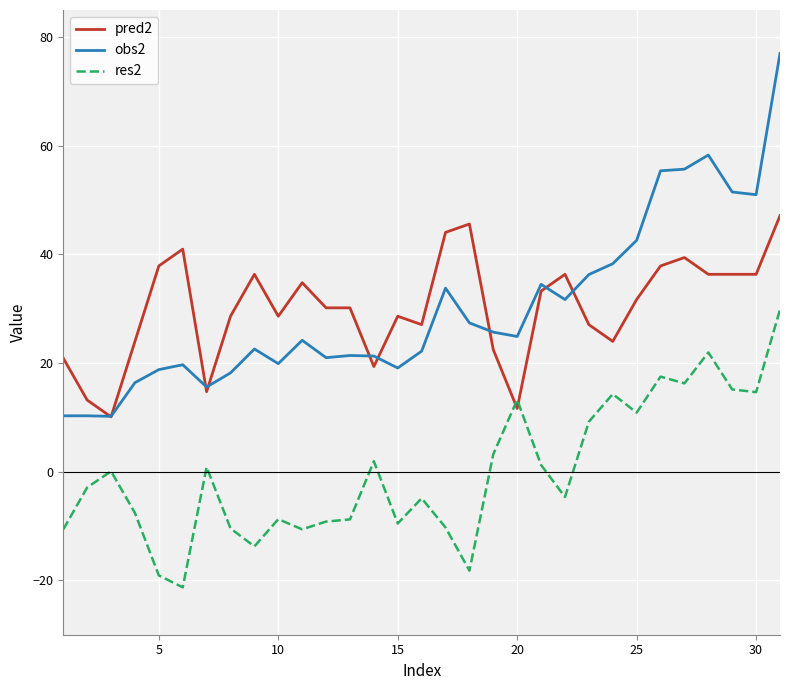

How many distinct data groups are displayed?

3